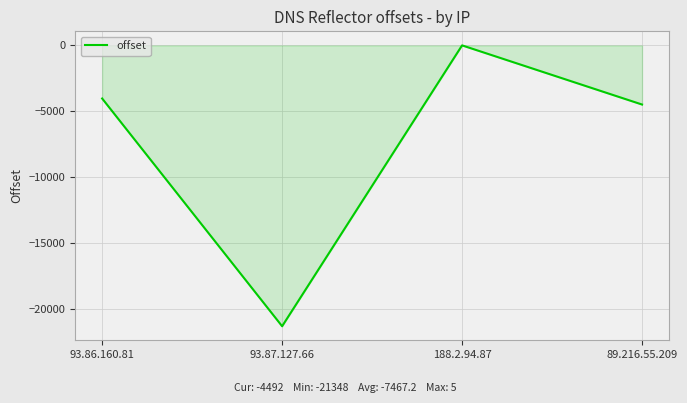

At which category does the chart reach its peak across all series?

188.2.94.87